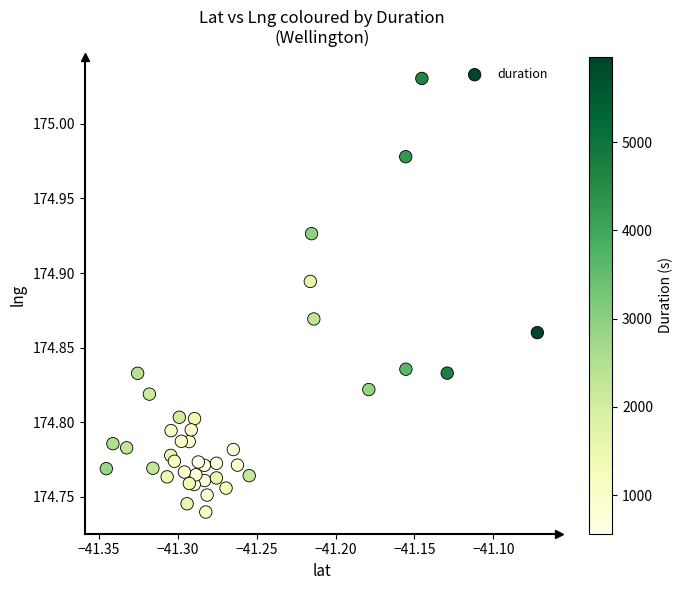

What is the range of Y values (max minus min)?

0.3